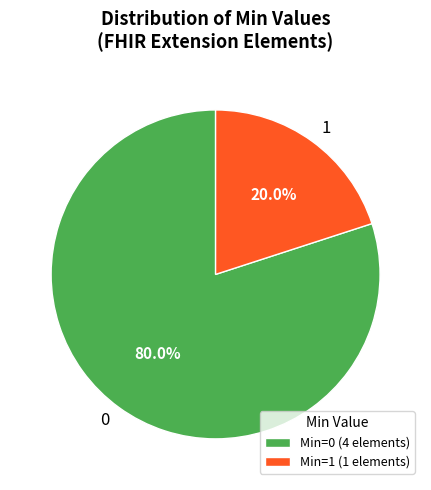

To the nearest percent, what is the difference between the largest and smallest slice percentages?

60%